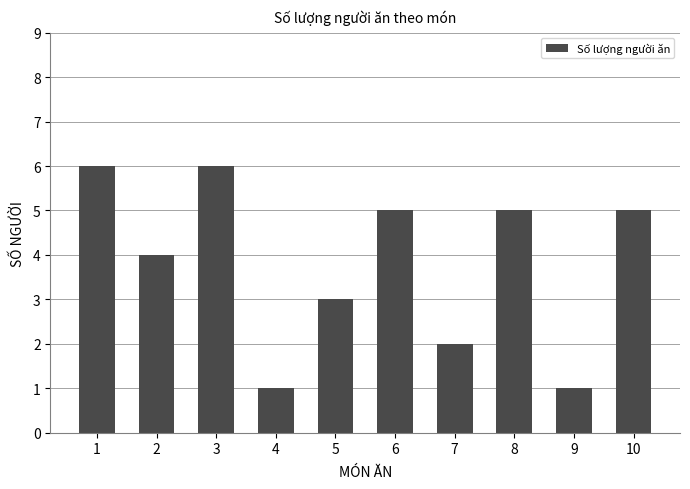

What is the value of the 9th bar from the left?

1